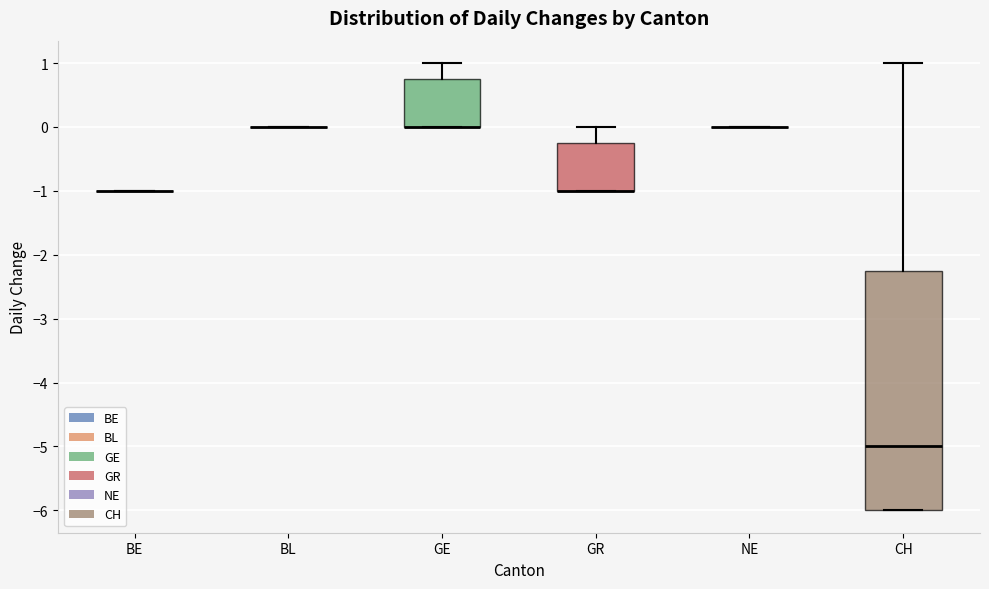

Reading left to right, transcribe this box plot: for each box, give where its median line is, the range the box spans, and where its two whiskers end, as read against the y-axis. The values are not printed on the chart, so give them approximately, as read against the axis.

BE: box collapsed to a line at -1.0, whiskers -1.0 to -1.0
BL: box collapsed to a line at 0.0, whiskers 0.0 to 0.0
GE: median 0.0 (drawn on the box's lower edge), box 0.0 to 0.8, whiskers 0.0 to 1.0
GR: median -1.0 (drawn on the box's lower edge), box -1.0 to -0.2, whiskers -1.0 to 0.0
NE: box collapsed to a line at 0.0, whiskers 0.0 to 0.0
CH: median -5.0, box -6.0 to -2.2, whiskers -6.0 to 1.0